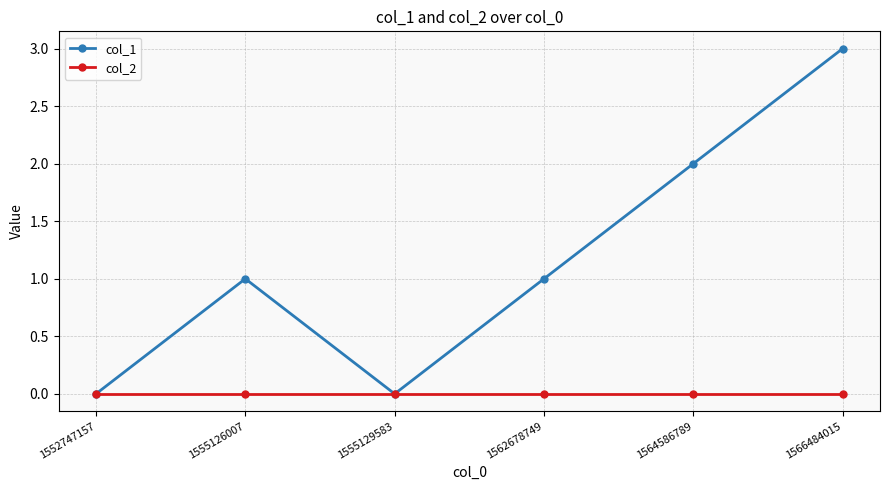

What are all the series names shown in the legend?

col_1, col_2